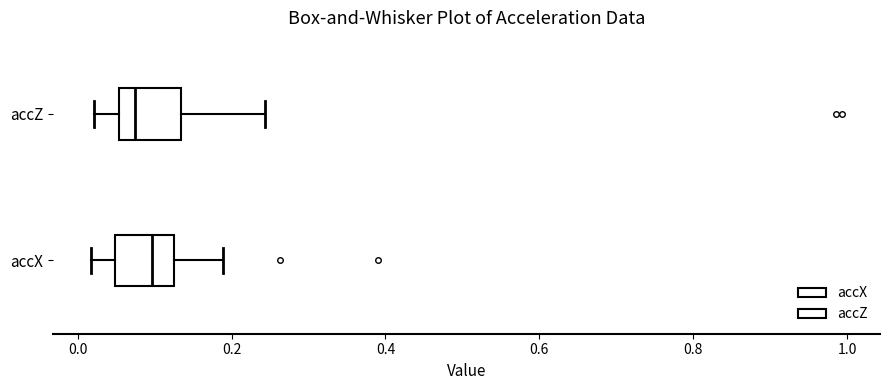

Reading bottom to top, read every box against the x-axis: the position of its median line, the range the box covers, and the ends of its whiskers. The values are not printed on the chart, so give them approximately, as read against the axis.

accX: median 0.10, box 0.04 to 0.12, whiskers 0.02 to 0.18
accZ: median 0.08, box 0.06 to 0.14, whiskers 0.02 to 0.24